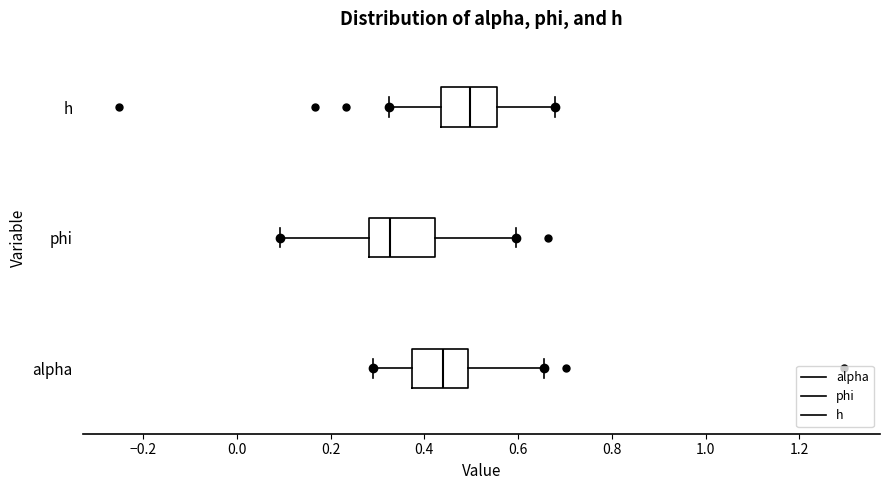

Reading bottom to top, read every box against the x-axis: the position of its median line, the range the box covers, and the ends of its whiskers. The values are not printed on the chart, so give them approximately, as read against the axis.

alpha: median 0.44, box 0.38 to 0.50, whiskers 0.30 to 0.66
phi: median 0.32, box 0.28 to 0.42, whiskers 0.10 to 0.60
h: median 0.50, box 0.44 to 0.56, whiskers 0.32 to 0.68